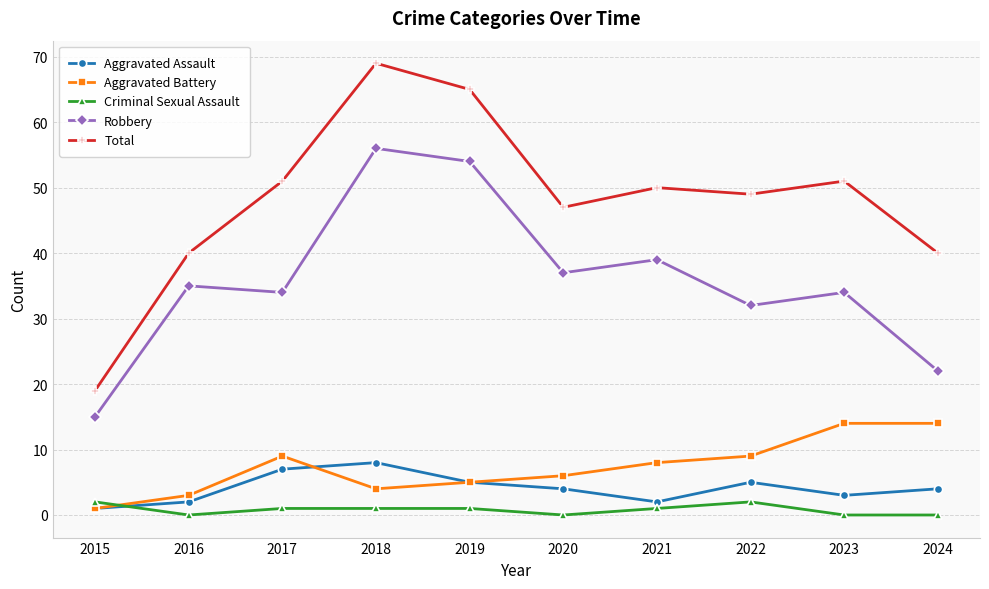

Rank the series by their maximum value, from lowest to highest.

Criminal Sexual Assault, Aggravated Assault, Aggravated Battery, Robbery, Total